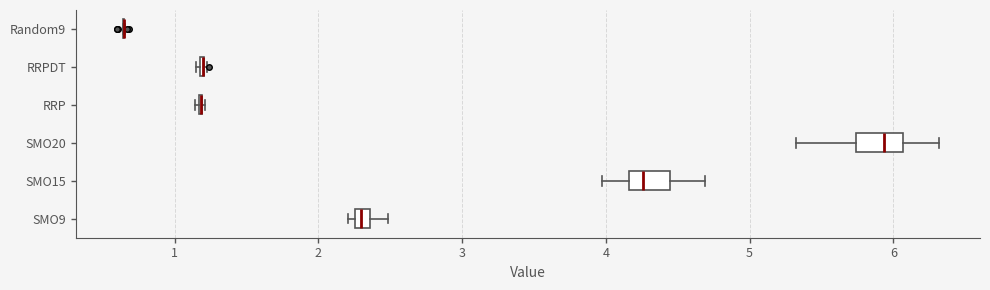

Where is the left edge of the box for SMO9 on the x-axis? The values are not printed on the chart, so give them approximately, as read against the axis.

2.3